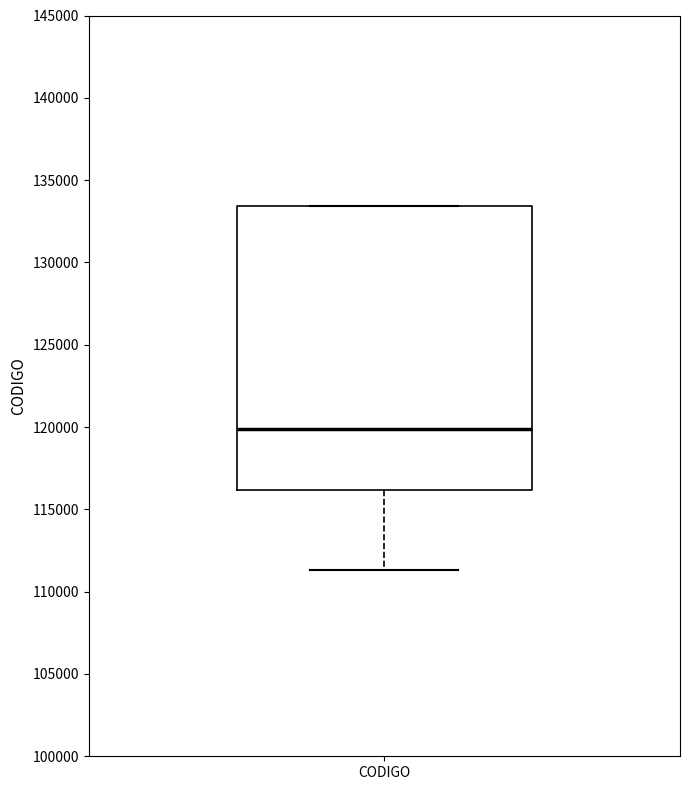

Where is the upper edge of the box for CODIGO on the y-axis? The values are not printed on the chart, so give them approximately, as read against the axis.

133500